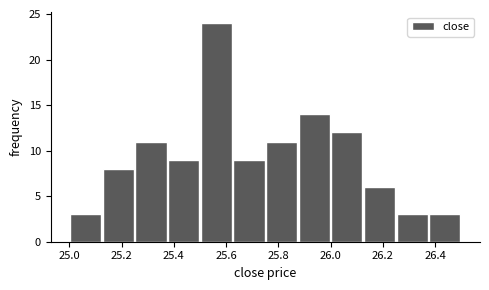

How tall is the bar that spans 25.250 to 25.375 on the x-axis? Neither the bar edges nor the heights are printed on the chart, so give them approximately, as read against the axes.

11